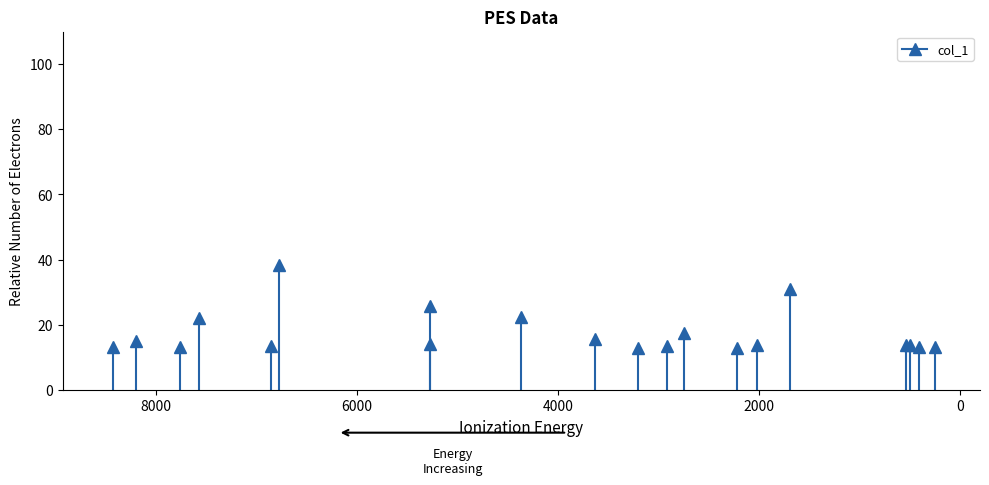

Is it true that the value at 1690.66 is 30.9?

True